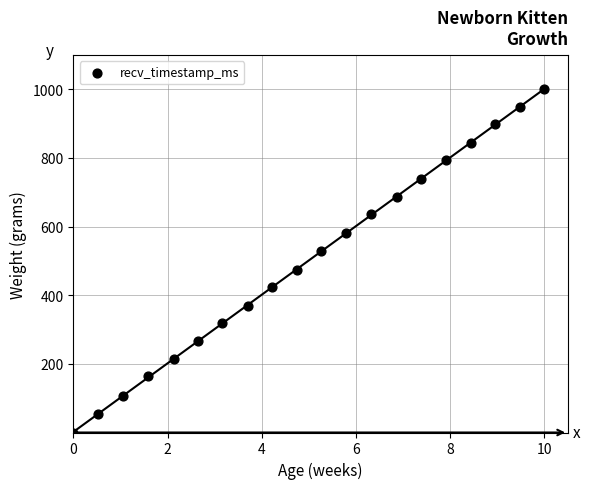

What is the range of Y values (max minus min)?

1000.0